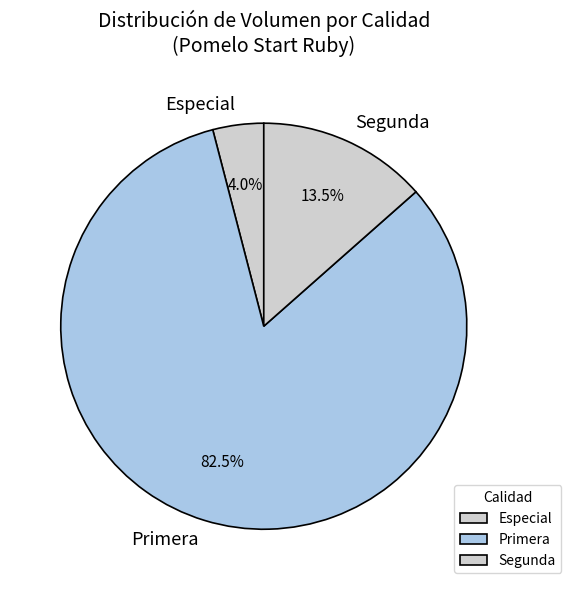

How many slices are in this pie chart?

3